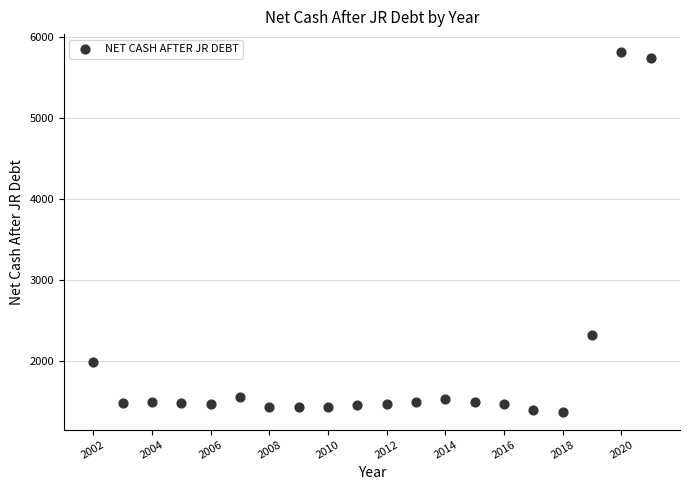

What is the range of Y values (max minus min)?

4446.6